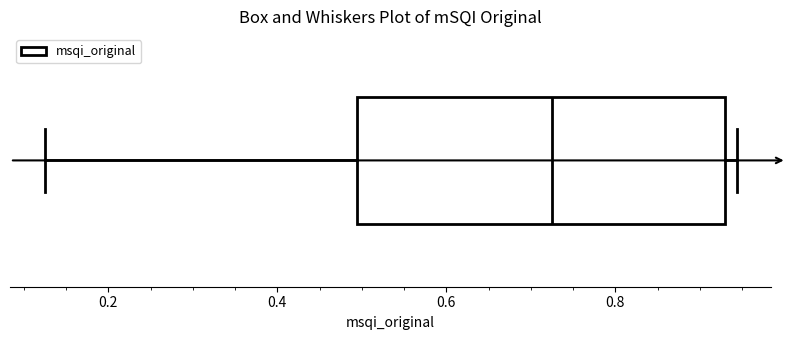

Where does the median line of the box sit on the x-axis? The values are not printed on the chart, so give them approximately, as read against the axis.

0.72